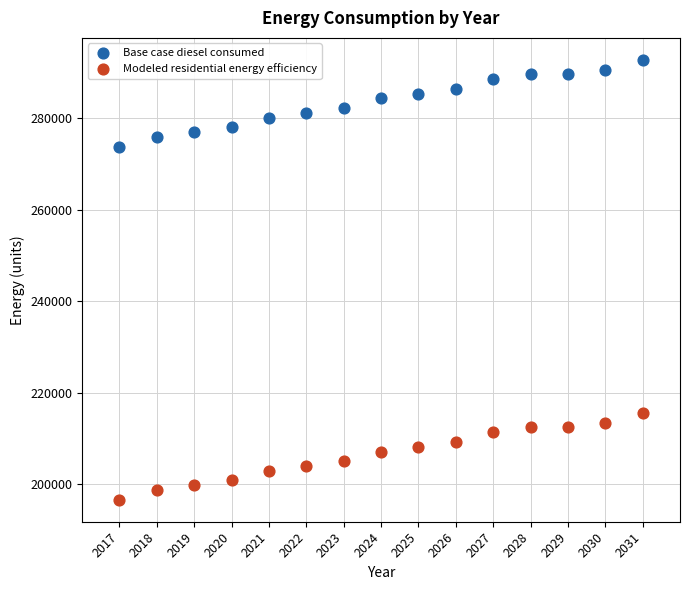

Which series contains the highest Y value?

Base case diesel consumed